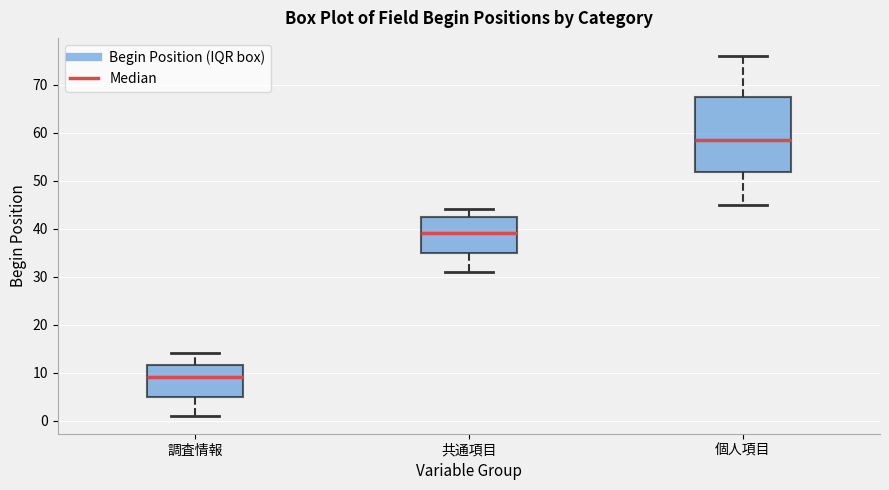

Which box is the tallest, from its lower edge to its upper edge?

個人項目